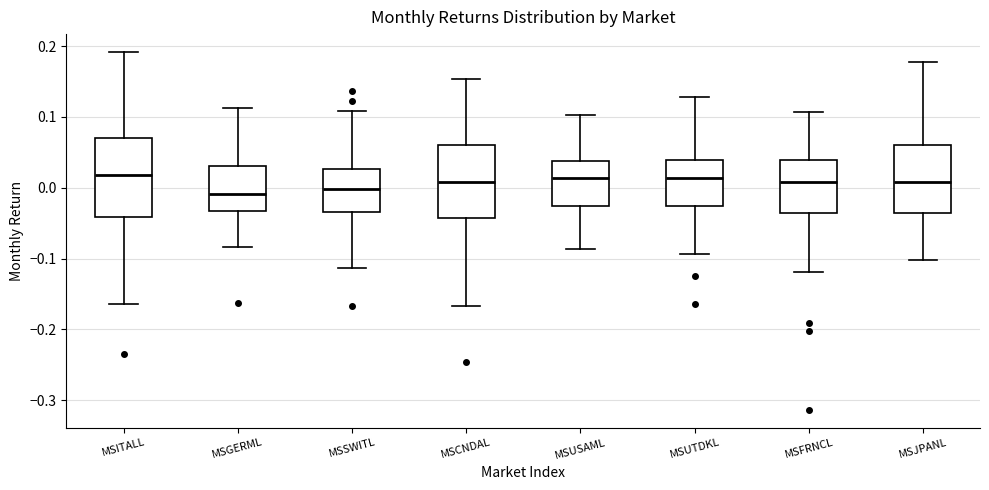

Reading left to right, read every box against the y-axis: the position of its median line, the range the box covers, and the ends of its whiskers. The values are not printed on the chart, so give them approximately, as read against the axis.

MSITALL: median 0.02, box -0.04 to 0.07, whiskers -0.16 to 0.19
MSGERML: median -0.01, box -0.03 to 0.03, whiskers -0.08 to 0.11
MSSWITL: median 0.00, box -0.03 to 0.03, whiskers -0.11 to 0.11
MSCNDAL: median 0.01, box -0.04 to 0.06, whiskers -0.17 to 0.15
MSUSAML: median 0.01, box -0.03 to 0.04, whiskers -0.09 to 0.10
MSUTDKL: median 0.01, box -0.03 to 0.04, whiskers -0.09 to 0.13
MSFRNCL: median 0.01, box -0.04 to 0.04, whiskers -0.12 to 0.11
MSJPANL: median 0.01, box -0.04 to 0.06, whiskers -0.10 to 0.18